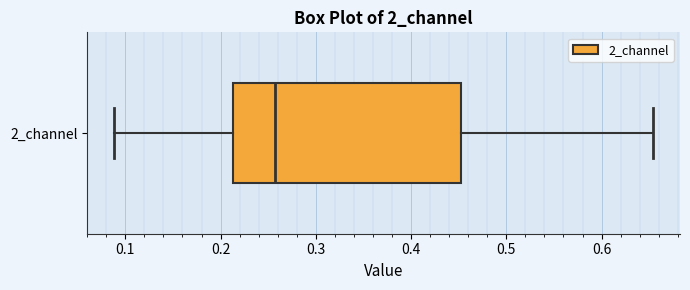

Read this box plot against the x-axis: the position of the median line, the range covered by the box, and the ends of both whiskers. The values are not printed on the chart, so give them approximately, as read against the axis.

median 0.26, box 0.21 to 0.45, whiskers 0.09 to 0.65